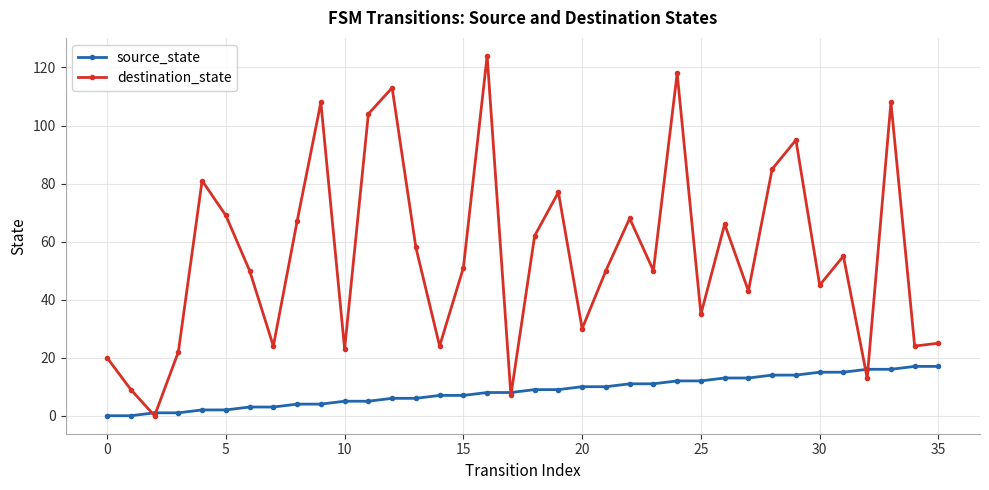

Which series has the largest total across all categories?

destination_state